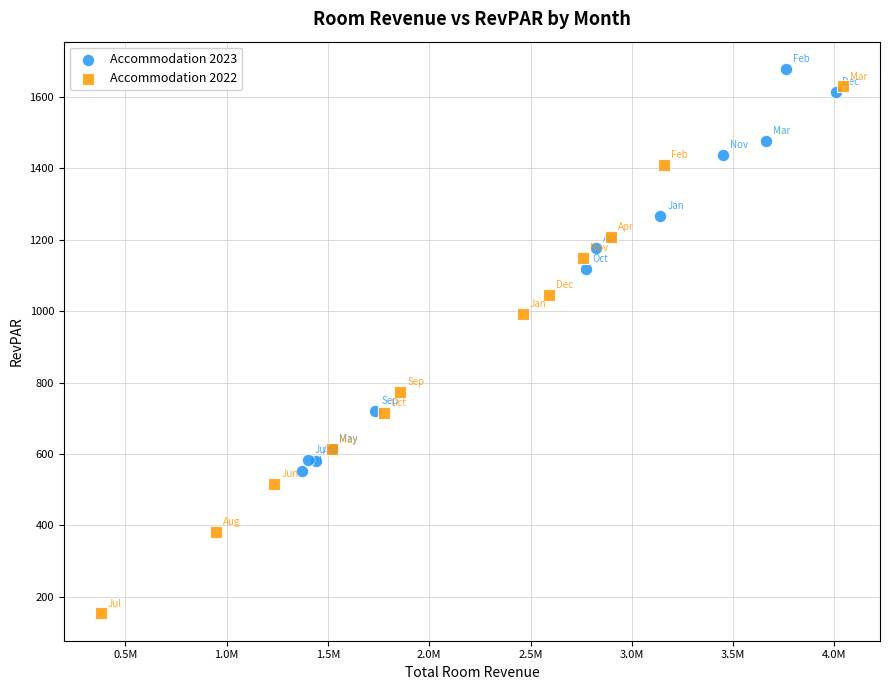

Which series has the largest Y range (max minus min)?

Accommodation 2022